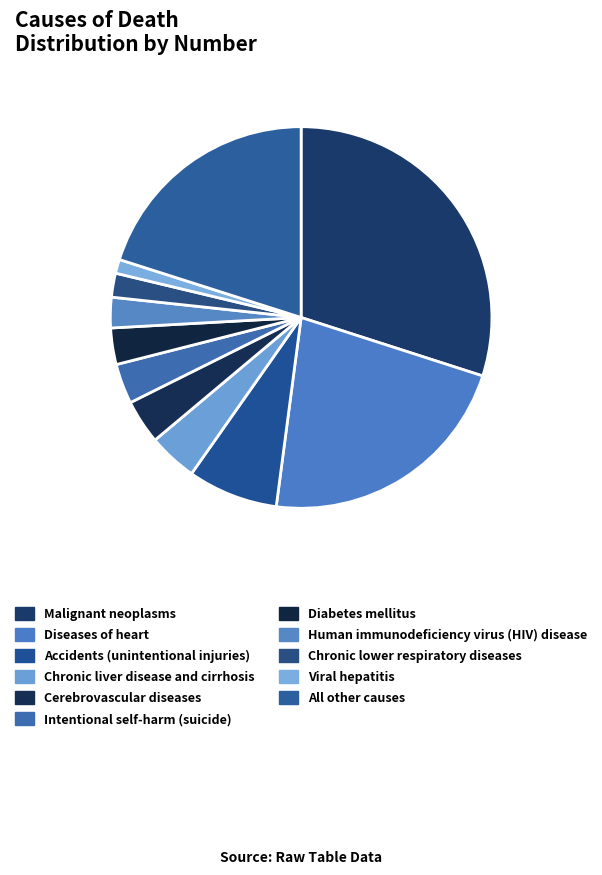

How many slices are in this pie chart?

11